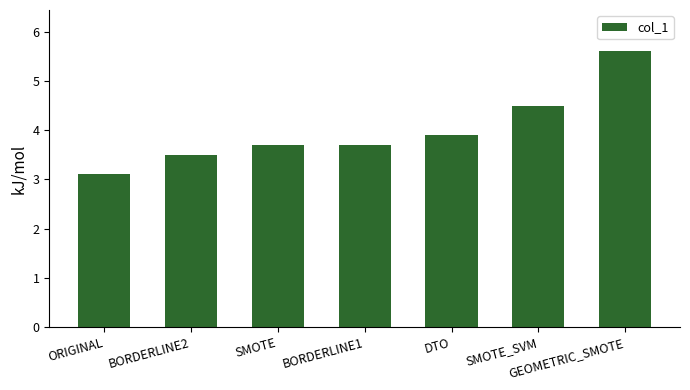

Count the number of categories in the chart.

7